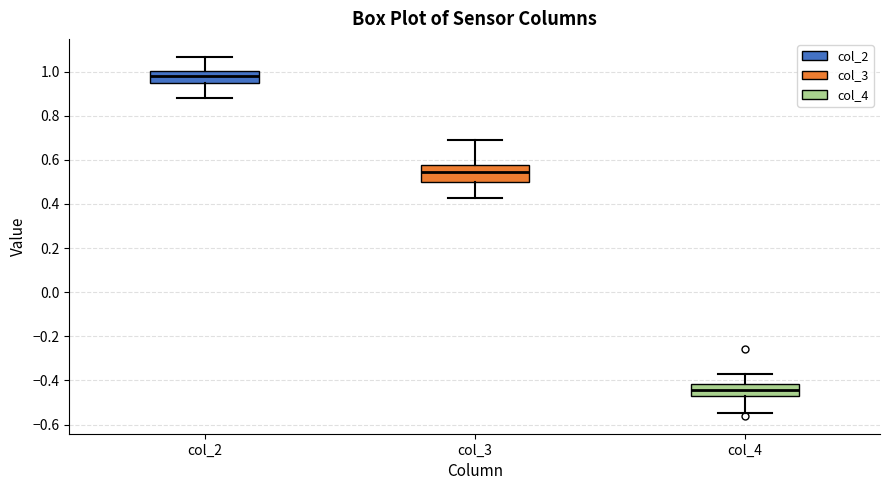

Which box's median line is the highest?

col_2